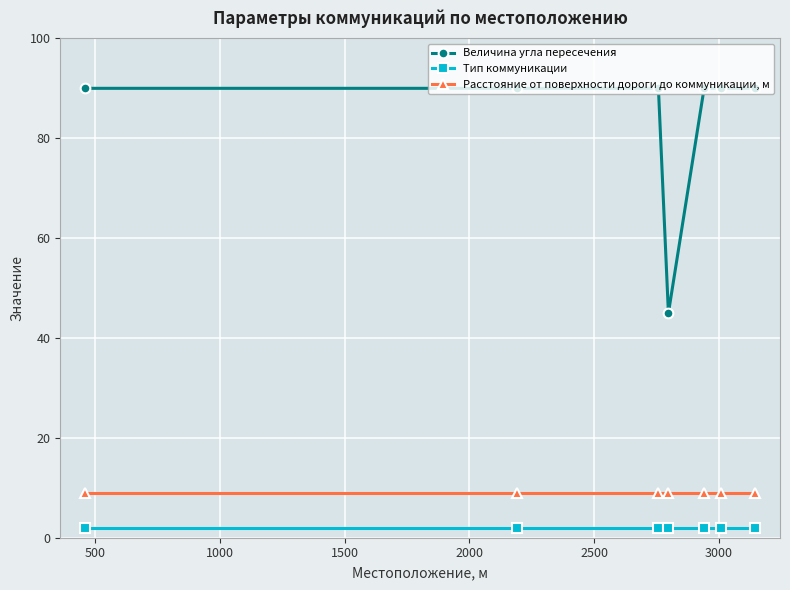

True or false: Тип коммуникации and Расстояние от поверхности дороги до коммуникации, м intersect in this chart.

False